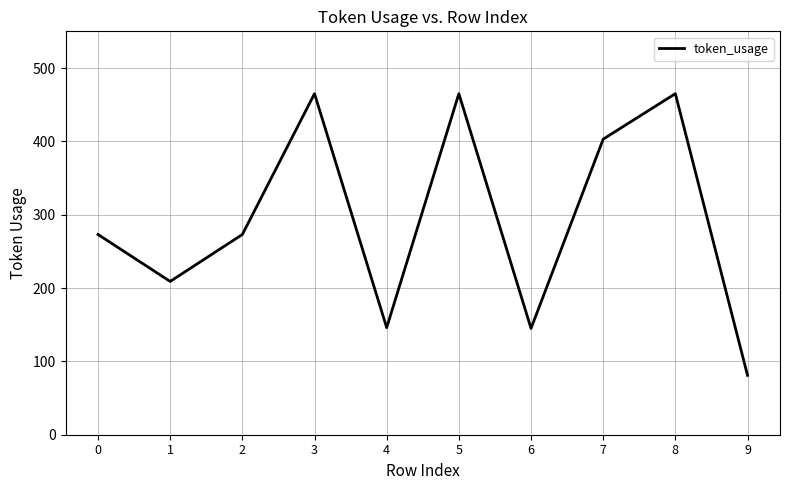

What is the greatest value displayed?

465